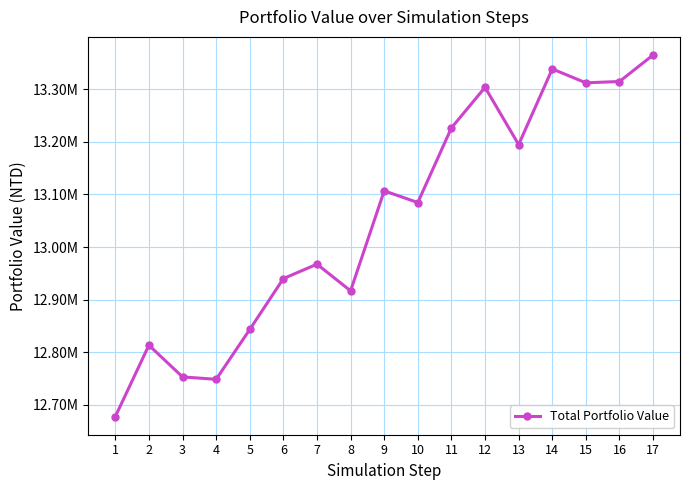

What is the average value?

13053380.1